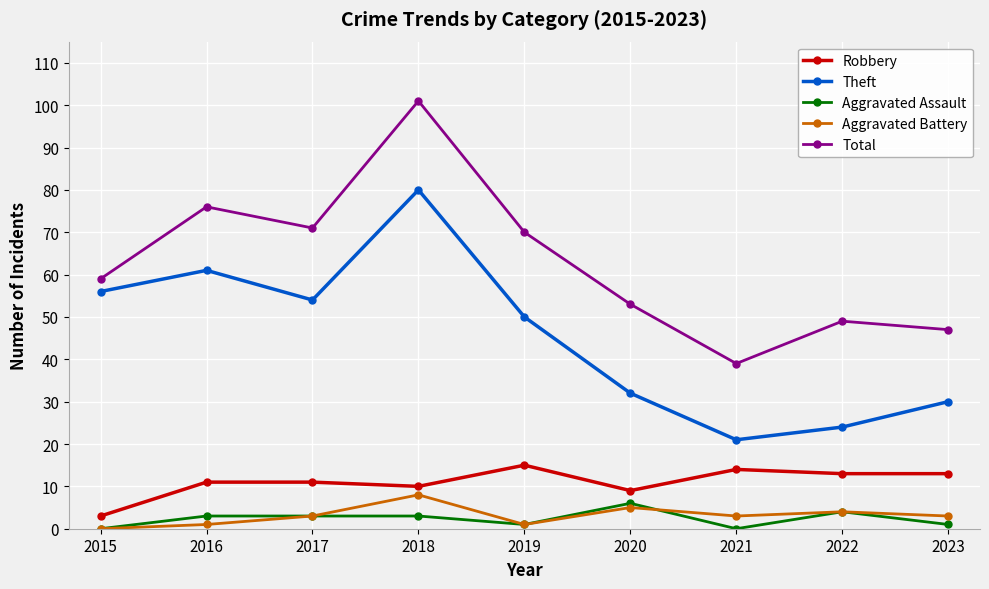

How many interior local peaks does the Theft series have?

2